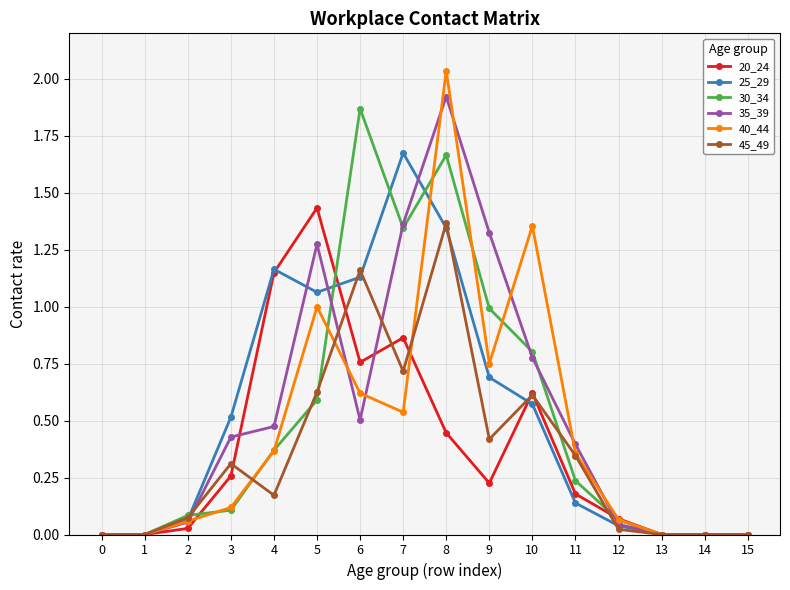

Is the value of 25_29 at 6 greater than the value of 30_34 at 7?

No